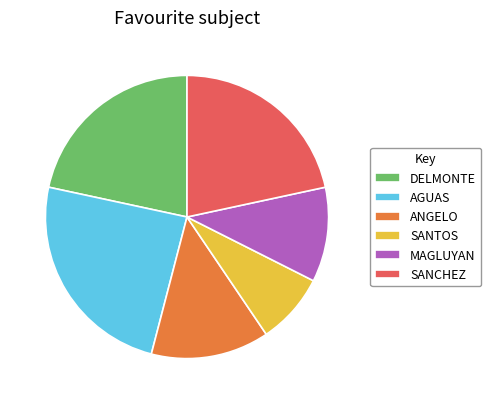

What is the ratio of the value at SANCHEZ to the value at ANGELO?

1.6